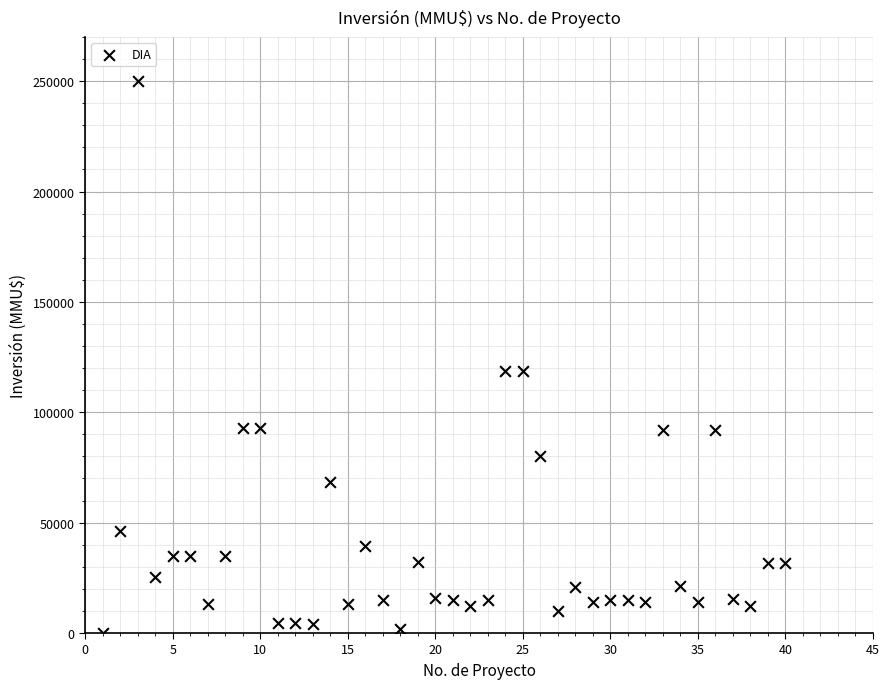

What is the range of Y values (max minus min)?

250000